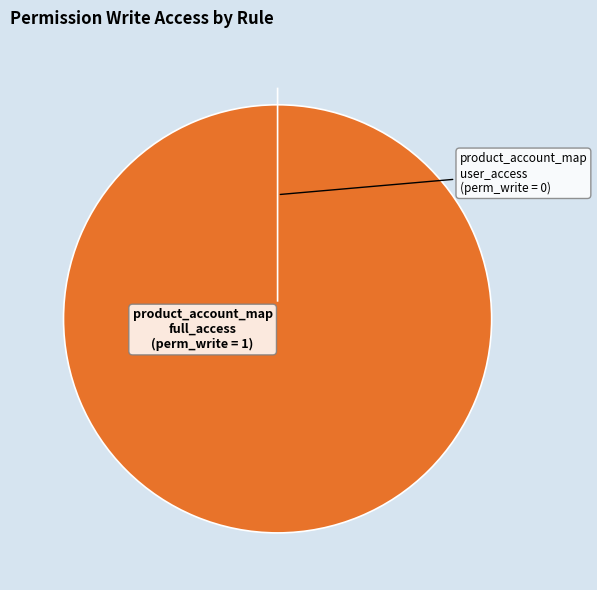

How many segments does this pie chart have?

2